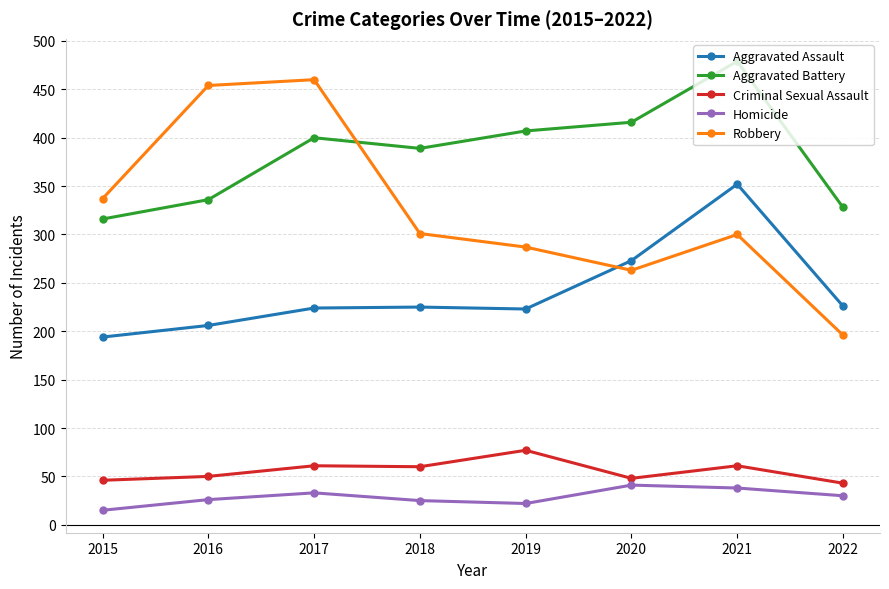

What is the difference between the second highest and minimum values in the Aggravated Battery series?

100